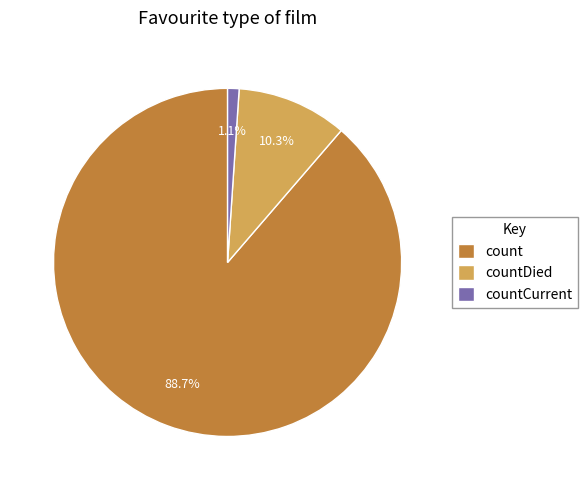

Which slice is the largest?

count